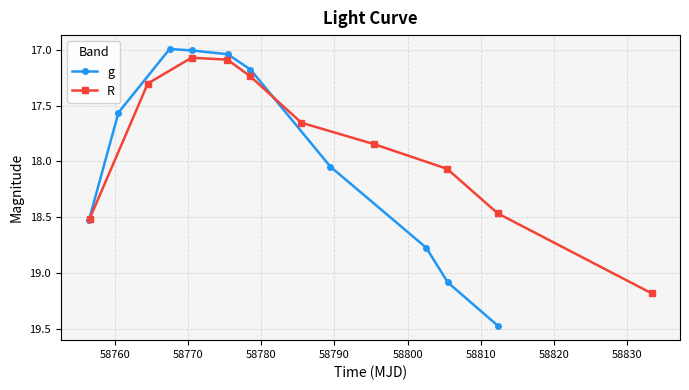

Which series has the widest spread of values?

g